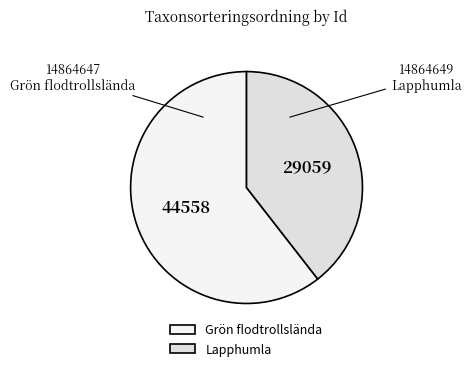

How many slices are in this pie chart?

2